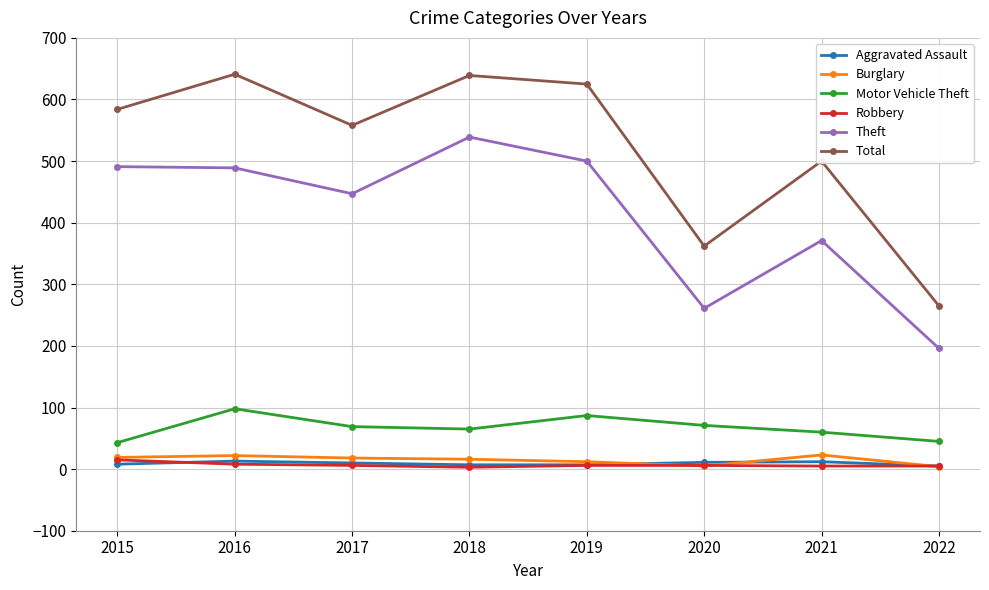

True or false: Robbery and Motor Vehicle Theft cross at least once.

False